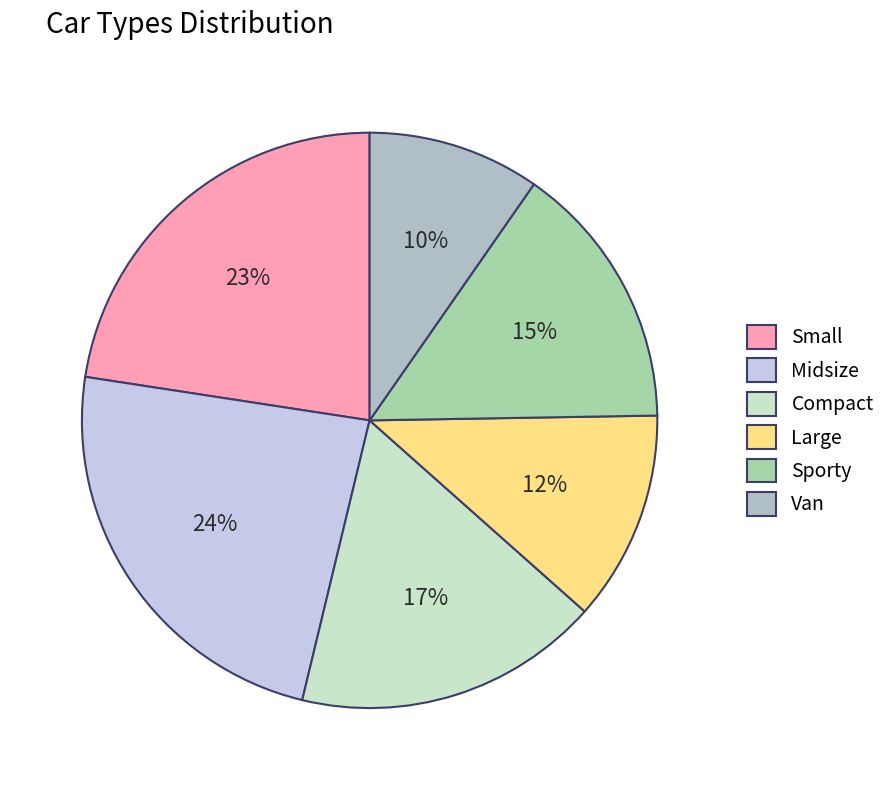

To the nearest percent, what is the difference between the Midsize and Sporty slice percentages?

9%